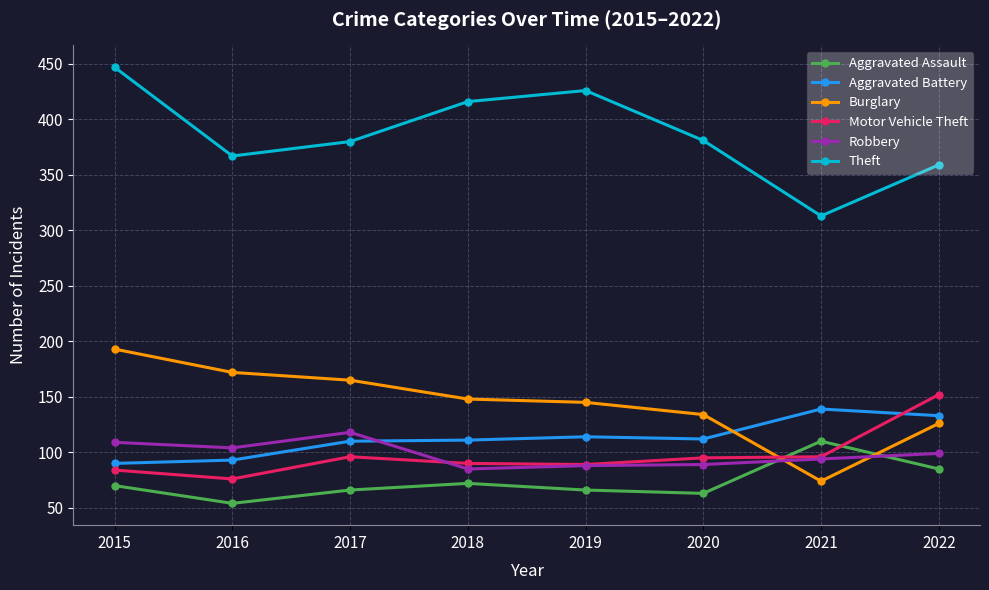

What is the spread (max minus min) of values at 2020?

318